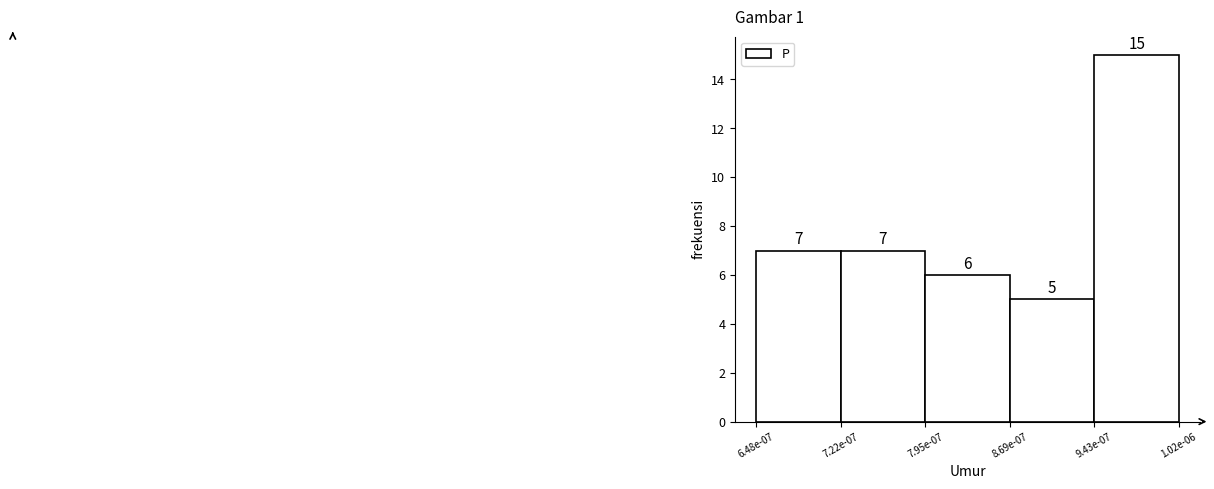

Reading left to right, extract all data points from this chart.

6.48e-07=7	7.22e-07=7	7.95e-07=6	8.69e-07=5	9.43e-07=15